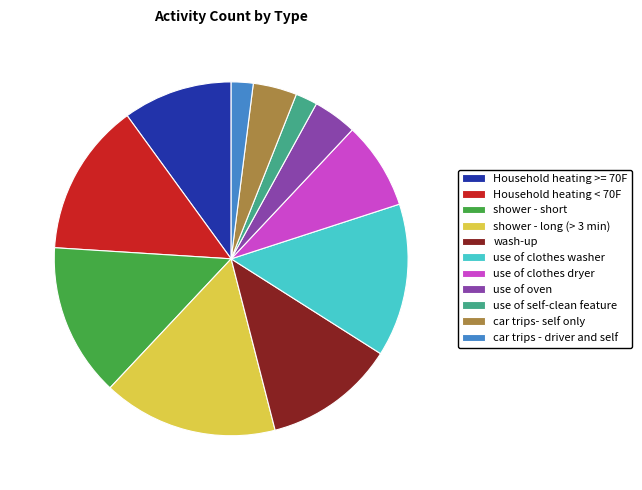

Is use of clothes dryer the majority of the pie?

No